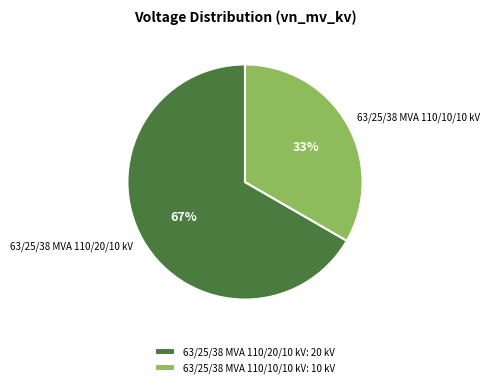

Which category has the smallest portion of the pie?

63/25/38 MVA 110/10/10 kV